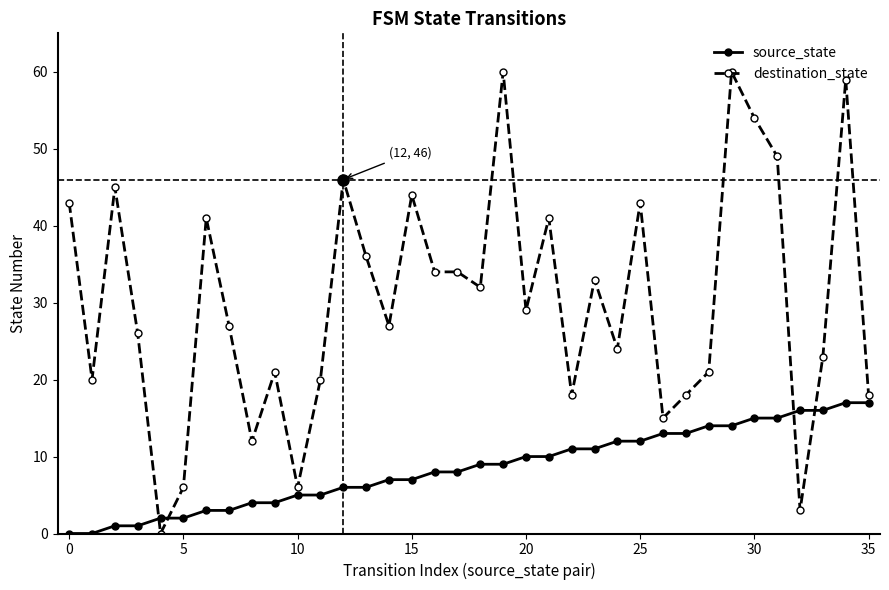

What is the greatest value displayed?

60